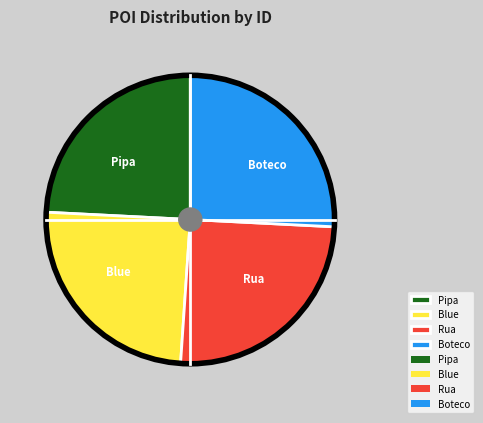

Rank the categories by value from lowest to highest.

Pipa, Blue, Rua, Boteco